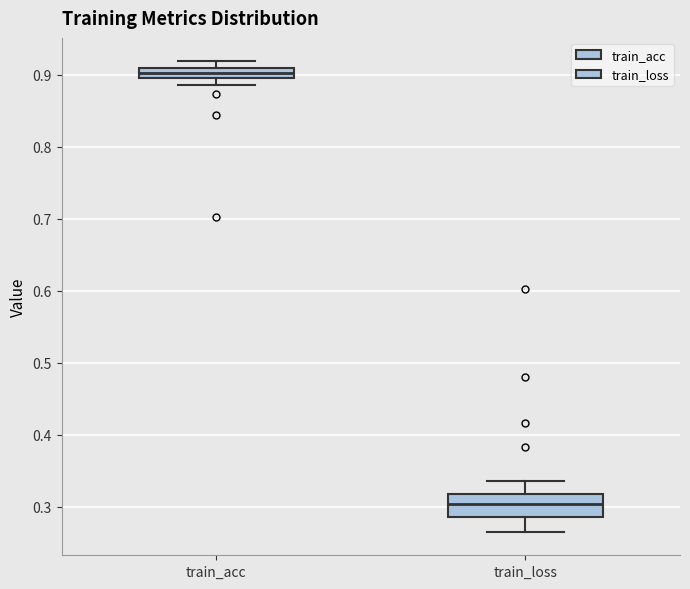

Which box has the lowest median line?

train_loss